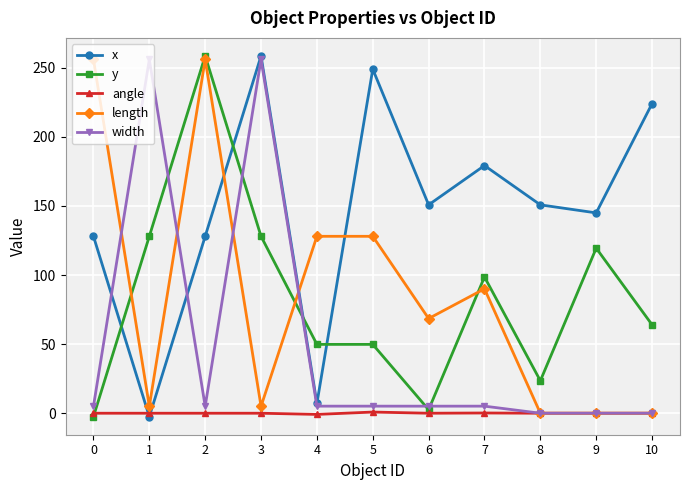

What is the difference between the highest and lowest values at 3?

258.5